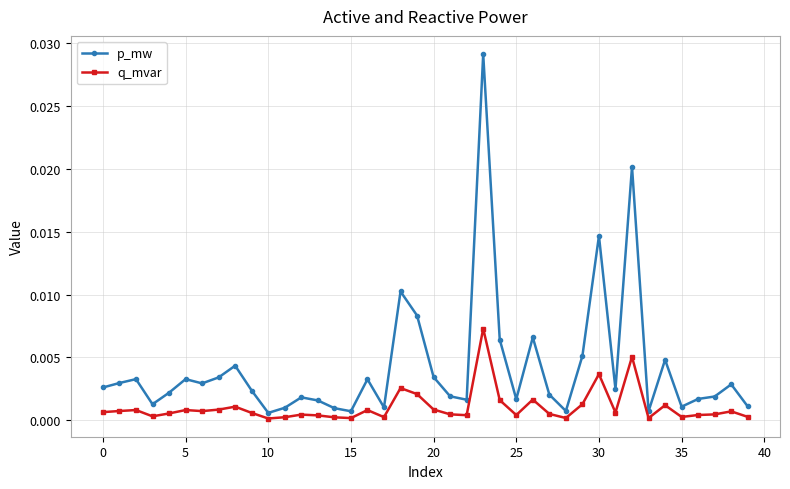

Which series has the widest spread of values?

p_mw